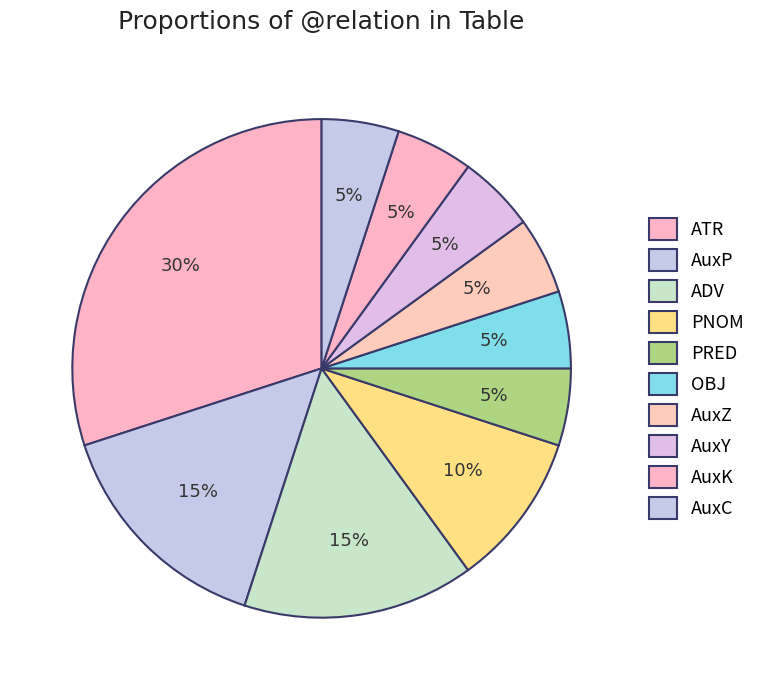

How many slices are in this pie chart?

10